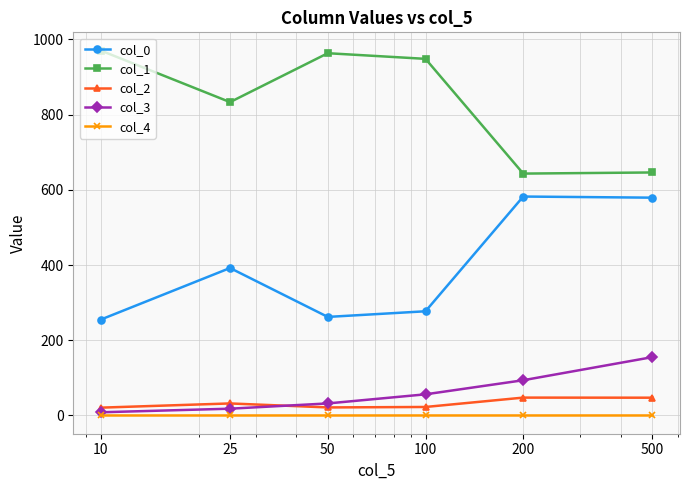

True or false: col_1 and col_2 intersect in this chart.

False